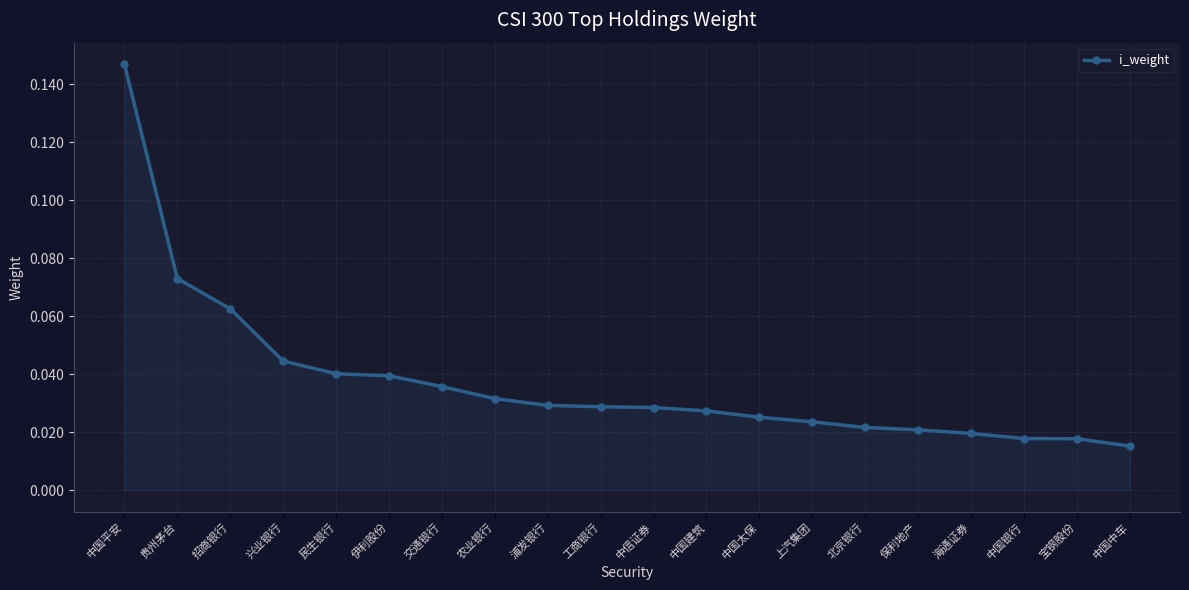

Which has a higher value, 中国平安 or 中国建筑?

中国平安